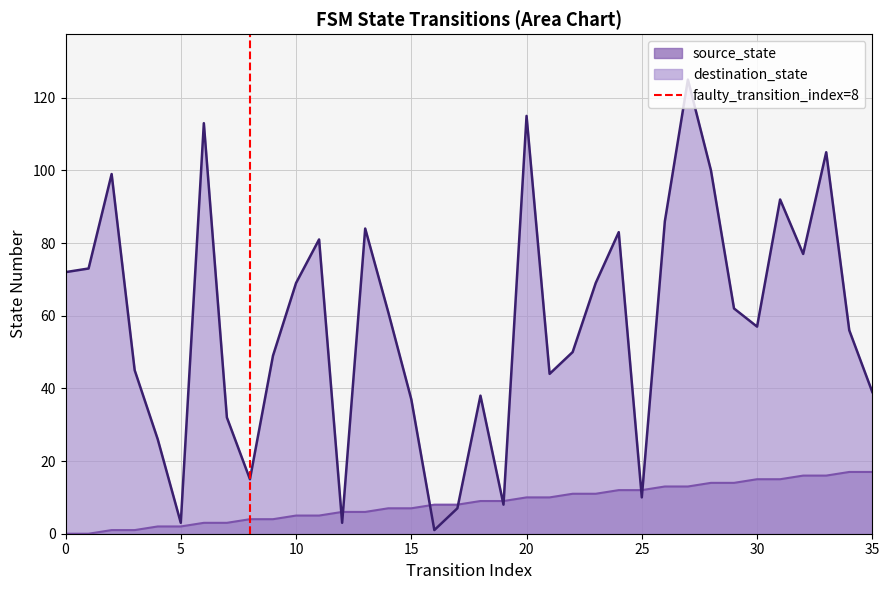

What is the maximum value for source_state?

17